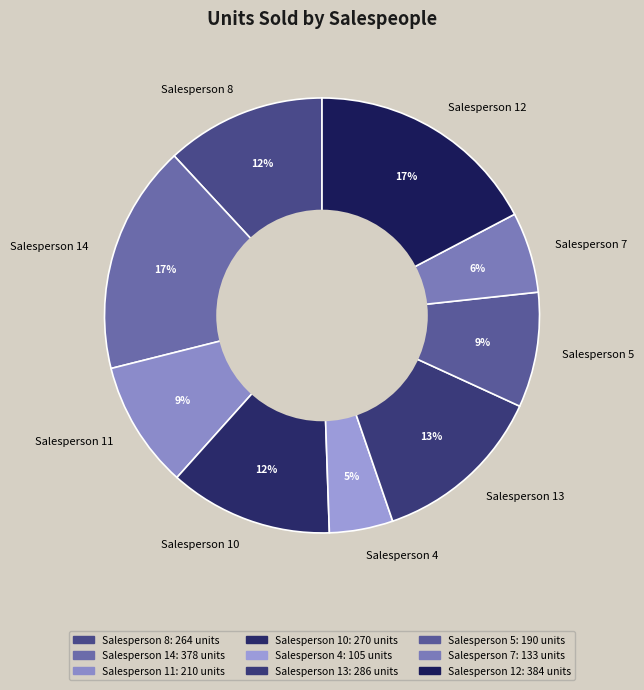

Does any single category account for the majority?

No